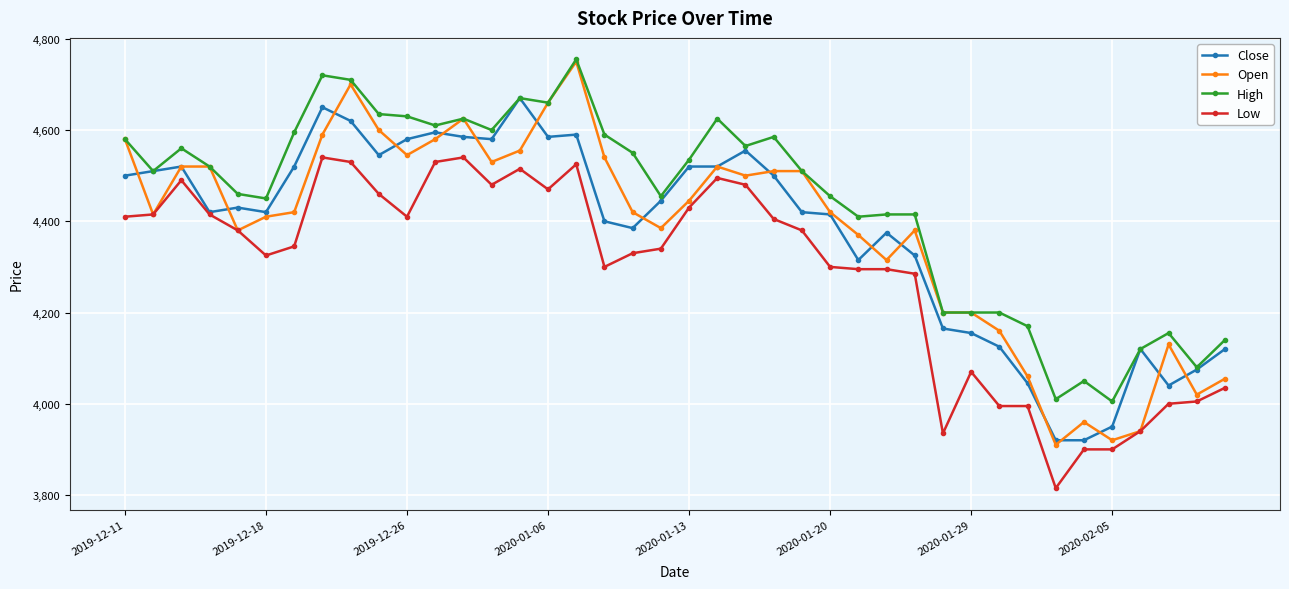

What is the maximum value for High?

4755